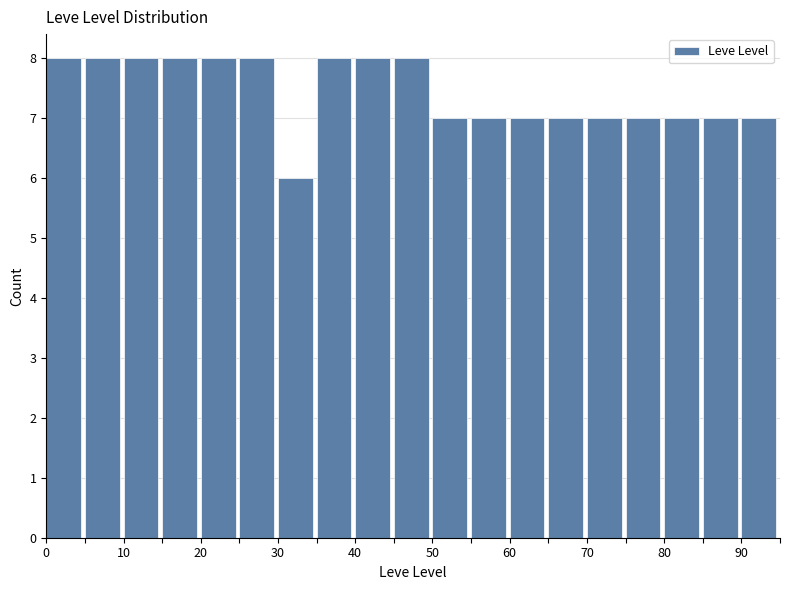

Reading left to right, transcribe this chart: for each bar, give the range it covers on the x-axis and its height. The values are not printed on the chart, so give them approximately, as read against the axis.

0 to 5: 8
5 to 10: 8
10 to 15: 8
15 to 20: 8
20 to 25: 8
25 to 30: 8
30 to 35: 6
35 to 40: 8
40 to 45: 8
45 to 50: 8
50 to 55: 7
55 to 60: 7
60 to 65: 7
65 to 70: 7
70 to 75: 7
75 to 80: 7
80 to 85: 7
85 to 90: 7
90 to 95: 7